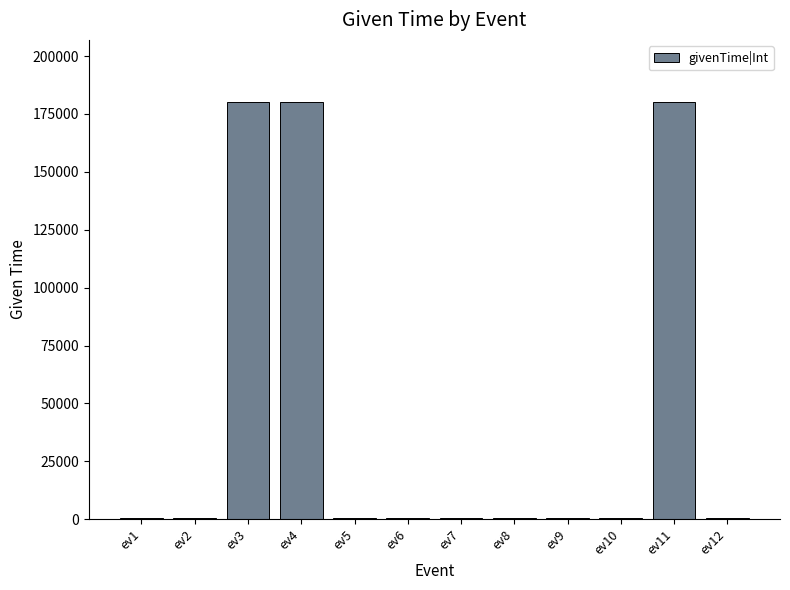

What is the greatest value displayed?

180000